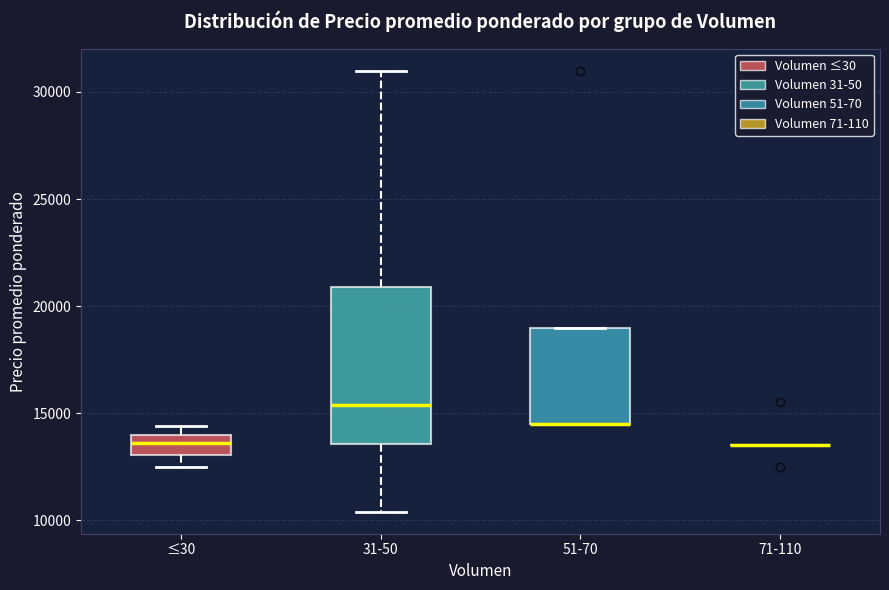

Reading left to right, transcribe this box plot: for each box, give where its median line is, the range the box spans, and where its two whiskers end, as read against the y-axis. The values are not printed on the chart, so give them approximately, as read against the axis.

≤30: median 13500, box 13000 to 14000, whiskers 12500 to 14500
31-50: median 15500, box 13500 to 21000, whiskers 10500 to 31000
51-70: median 14500 (drawn on the box's lower edge), box 14500 to 19000, whiskers 14500 to 19000
71-110: box collapsed to a line at 13500, whiskers 13500 to 13500